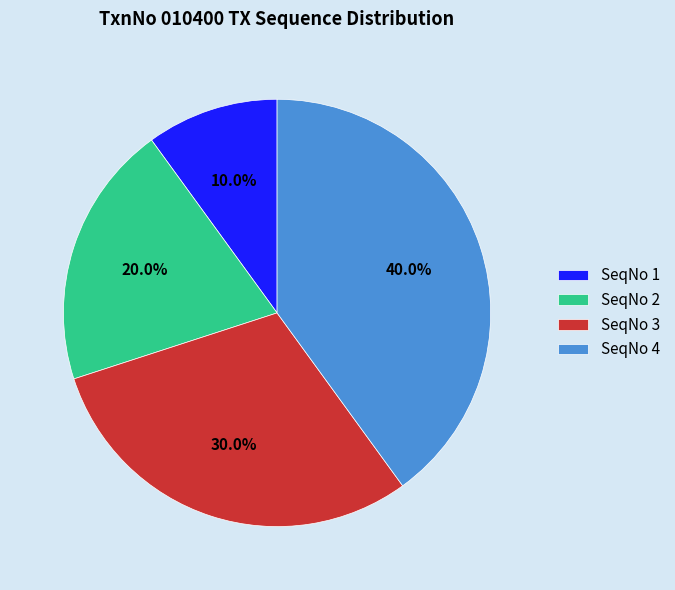

To the nearest percent, what portion does SeqNo 1 represent?

10%